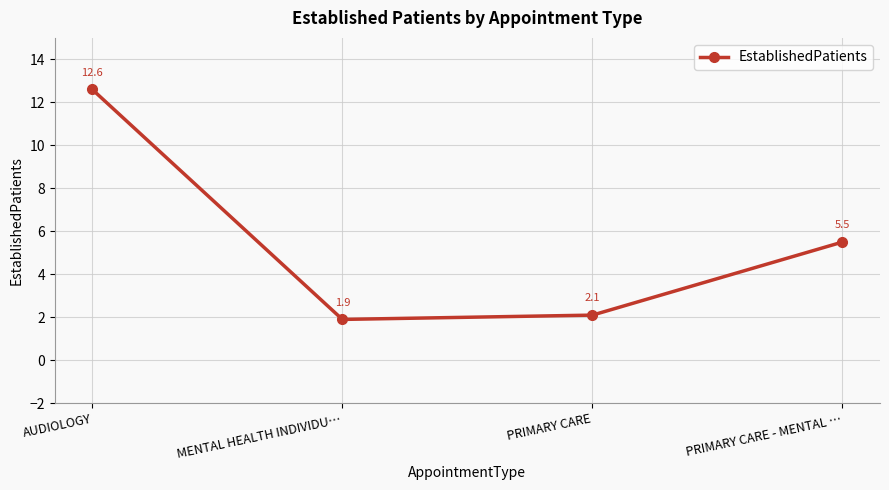

What is the label of the 2nd point from the left?

MENTAL HEALTH INDIVIDU…